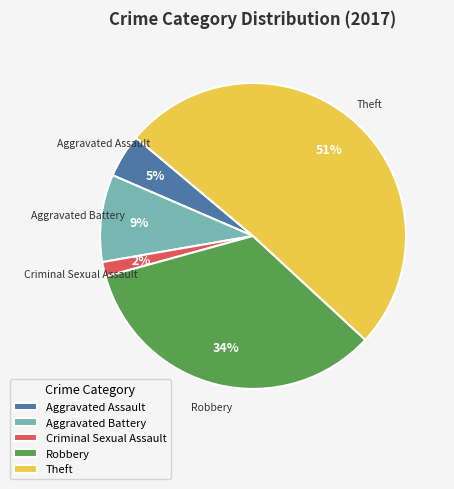

Which slice represents more than half of the pie?

Theft